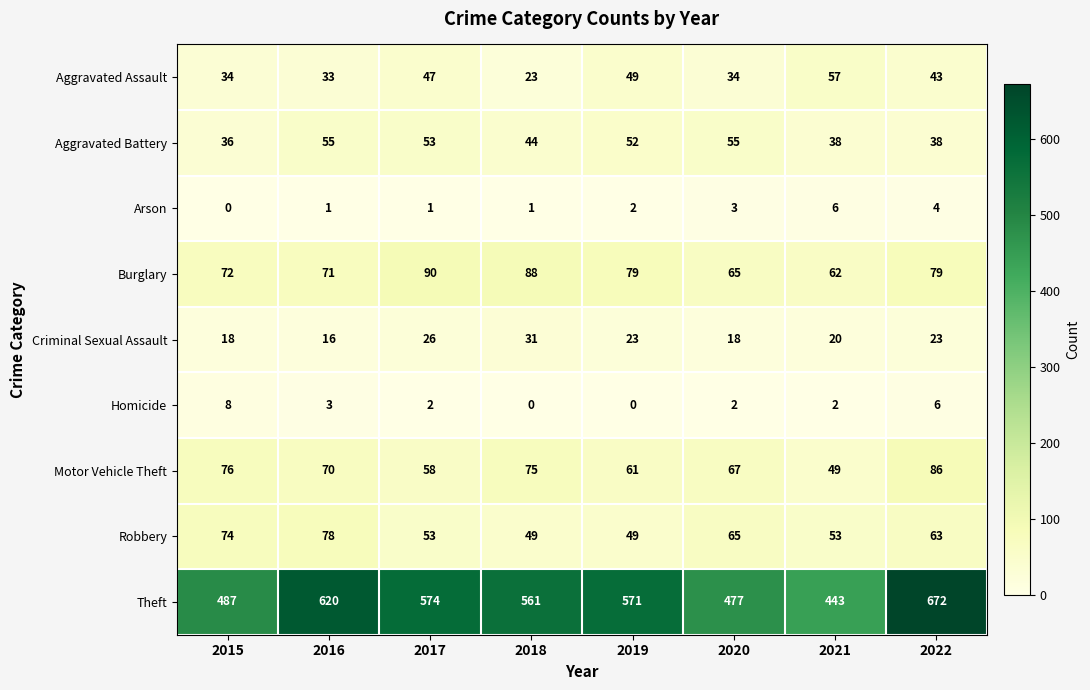

Rank the series by their maximum value, from lowest to highest.

Arson, Homicide, Criminal Sexual Assault, Aggravated Battery, Aggravated Assault, Robbery, Motor Vehicle Theft, Burglary, Theft